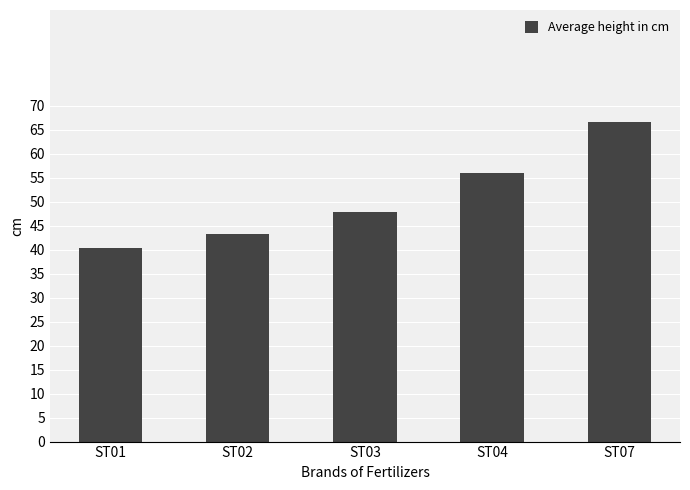

Reading right to left, extract all data points from this chart.

ST07=66.7	ST04=56.0	ST03=47.8	ST02=43.2	ST01=40.3